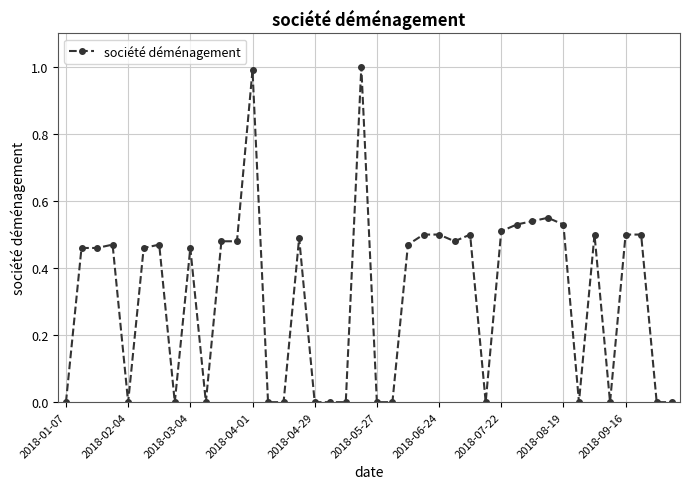

What is the difference between the maximum and minimum values?

1.0